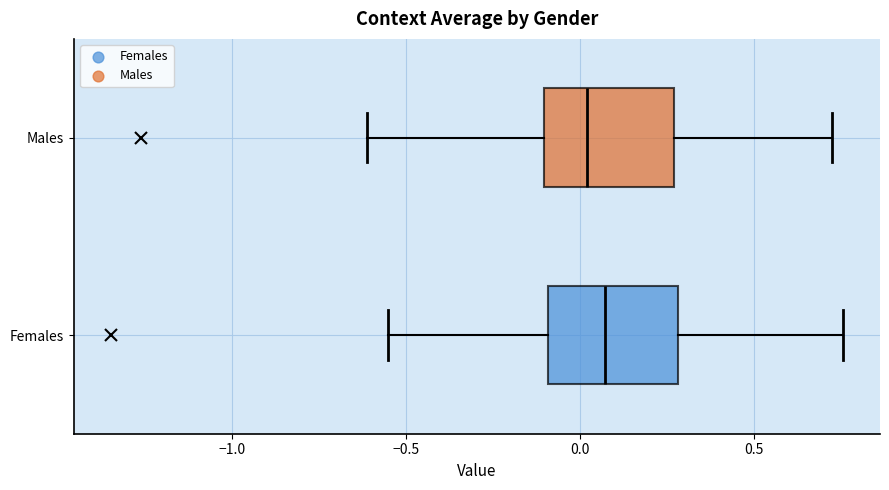

Which box's median line is the furthest to the right?

Females